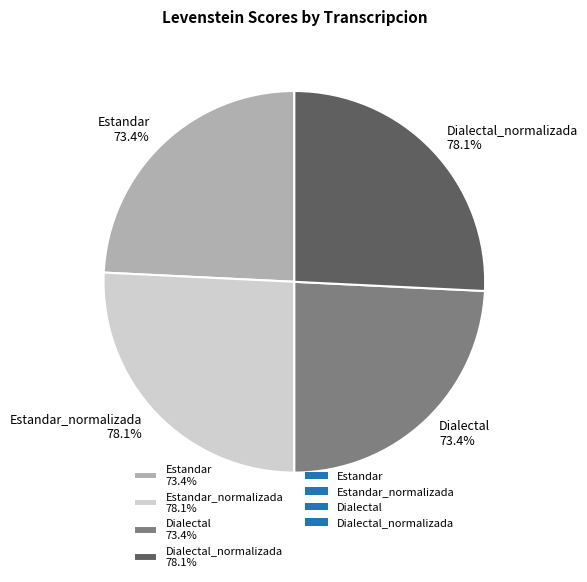

Which slice is the largest?

Estandar_normalizada